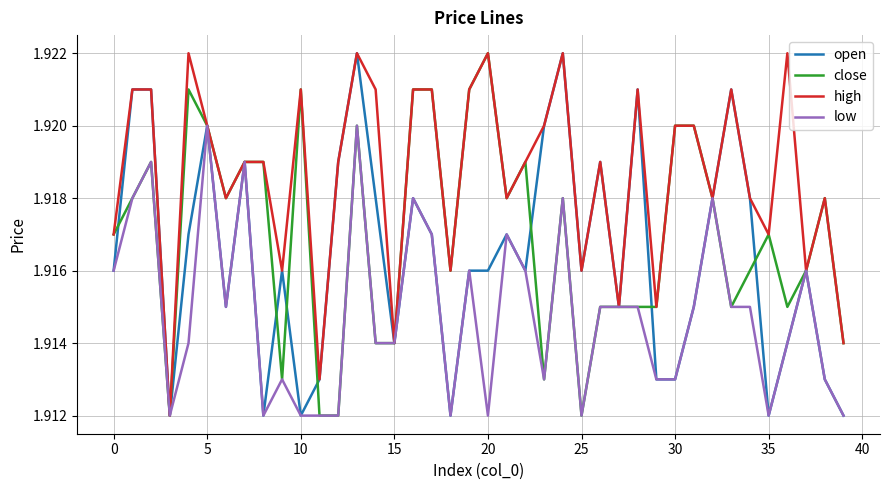

Which series has the largest total across all categories?

high